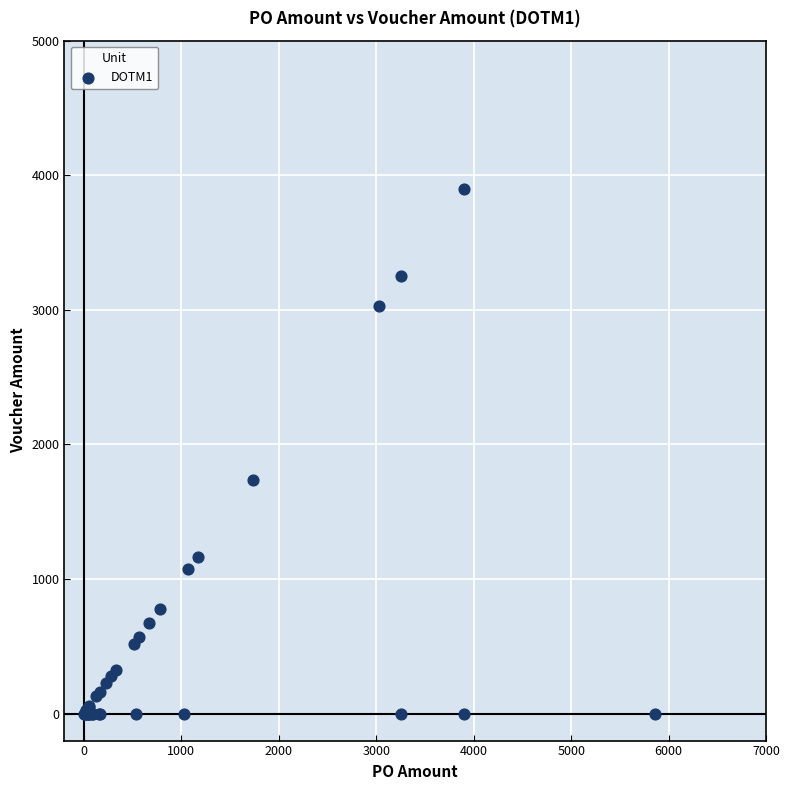

What Y value in the scatter plot is closest to 1950?

1733.3